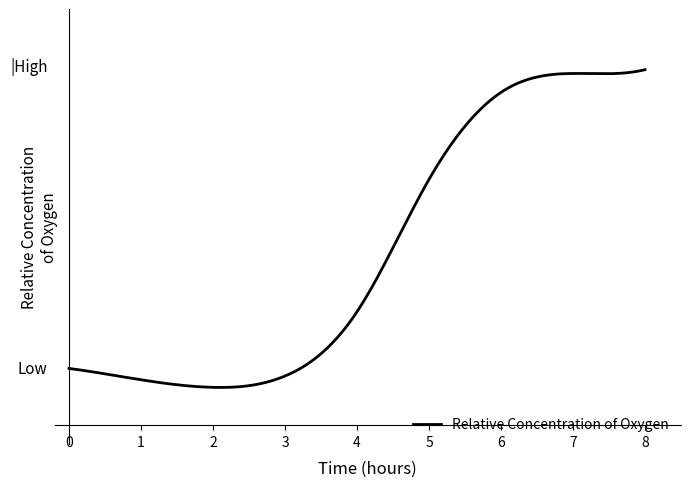

Does the chart display data point markers on the line(s)?

No